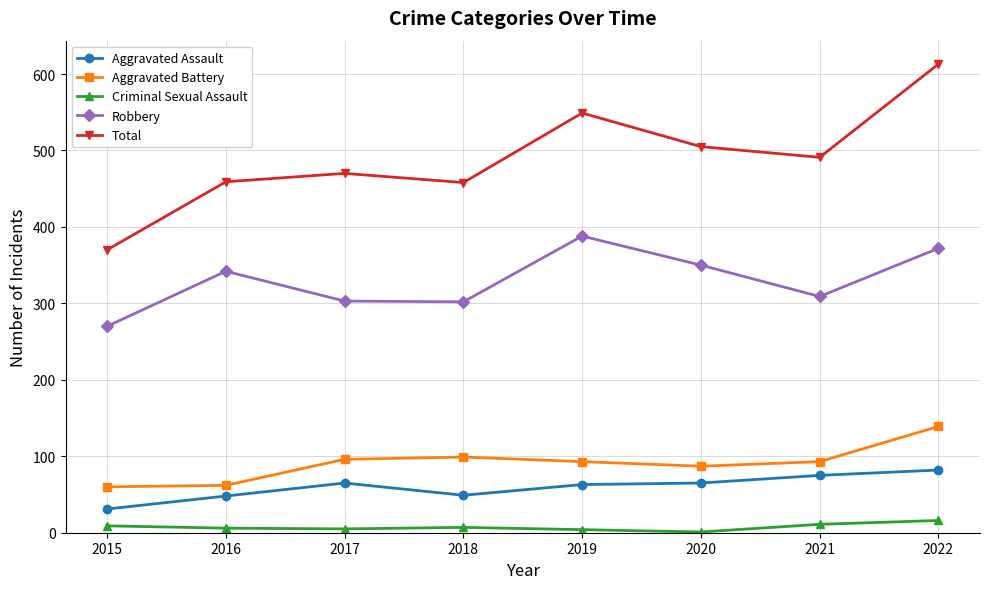

What is the minimum value for Criminal Sexual Assault?

1